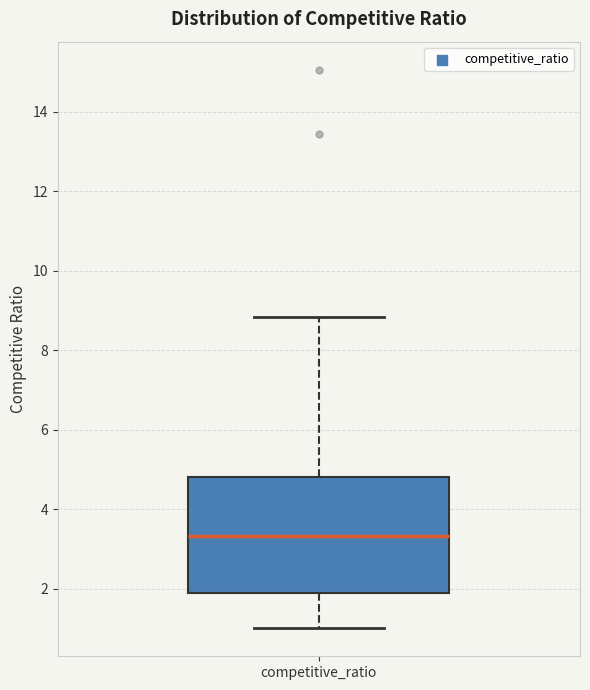

Where is the lower edge of the box for competitive_ratio on the y-axis? The values are not printed on the chart, so give them approximately, as read against the axis.

1.8